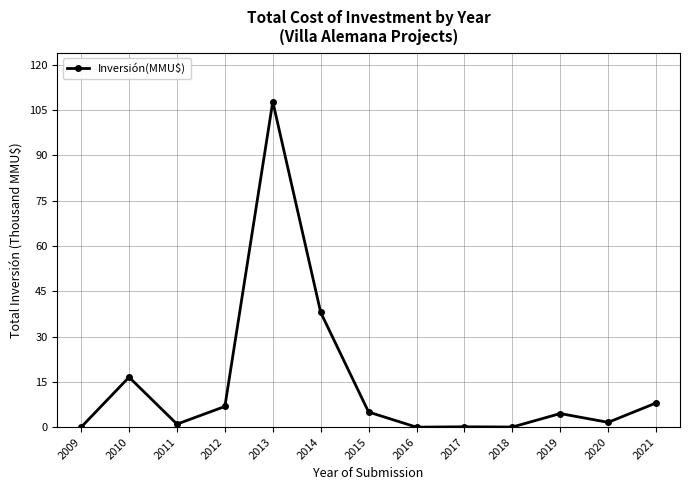

At which label does the data first exceed 4?

2010